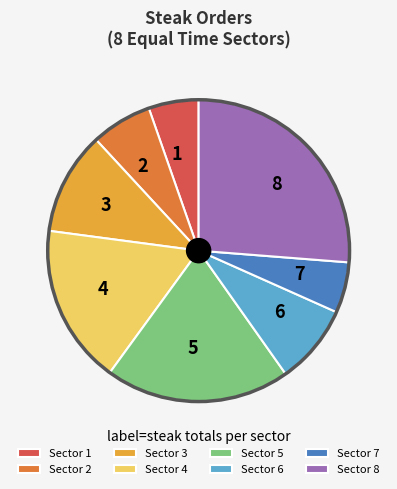

How many segments does this pie chart have?

8